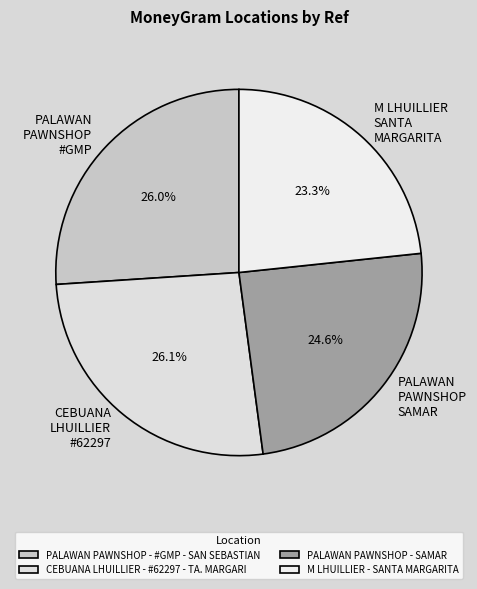

Which slice is the largest?

CEBUANA LHUILLIER - #62297 - TA. MARGARI